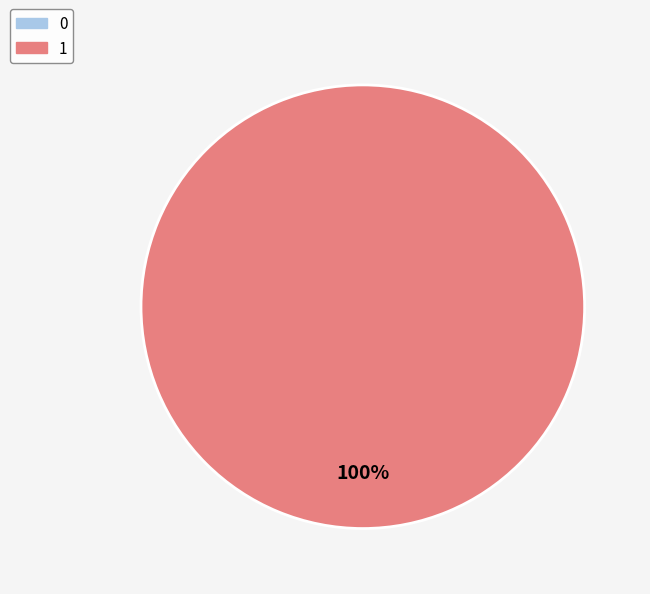

To the nearest percent, what is the combined percentage of 1 and 0?

100%